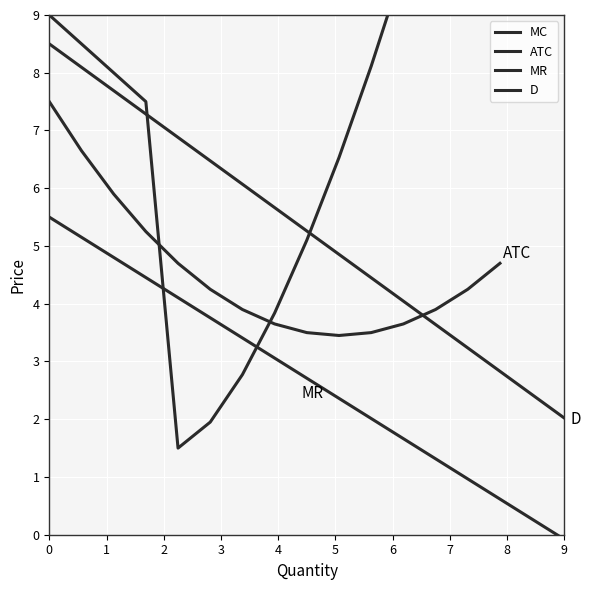

The chart shows a value of 0.4 at 12. True or false?

False